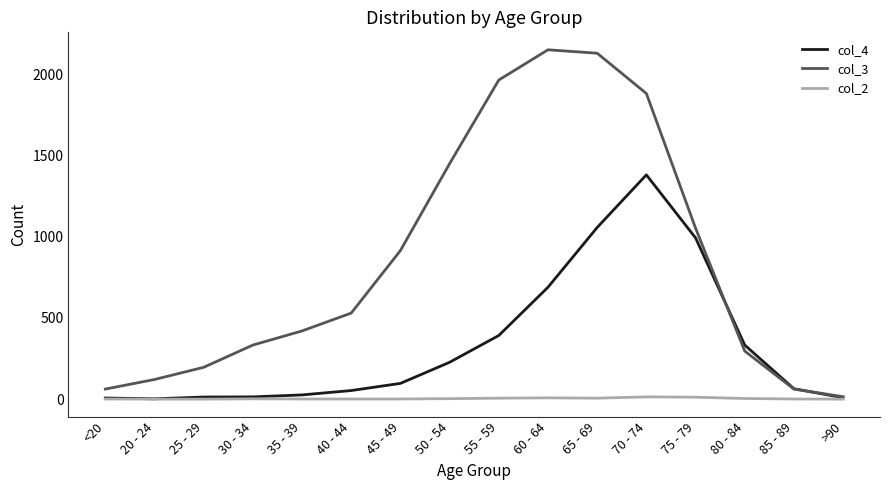

Which series has the widest spread of values?

col_3